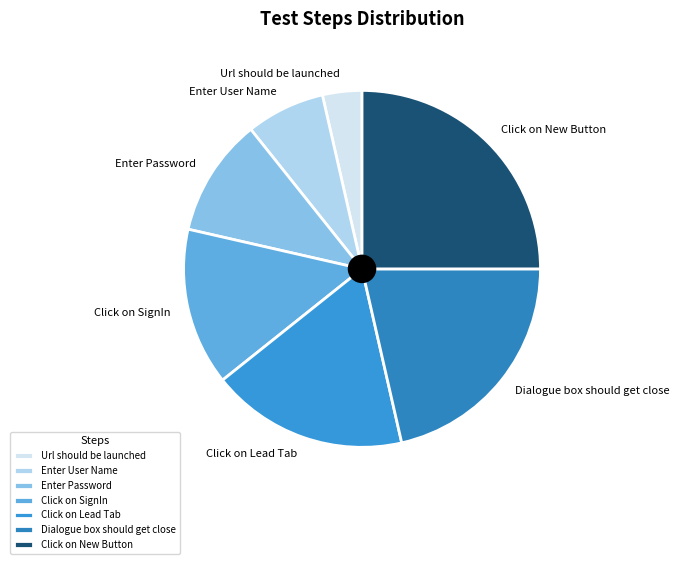

Does Click on New Button represent more than half of the total?

No